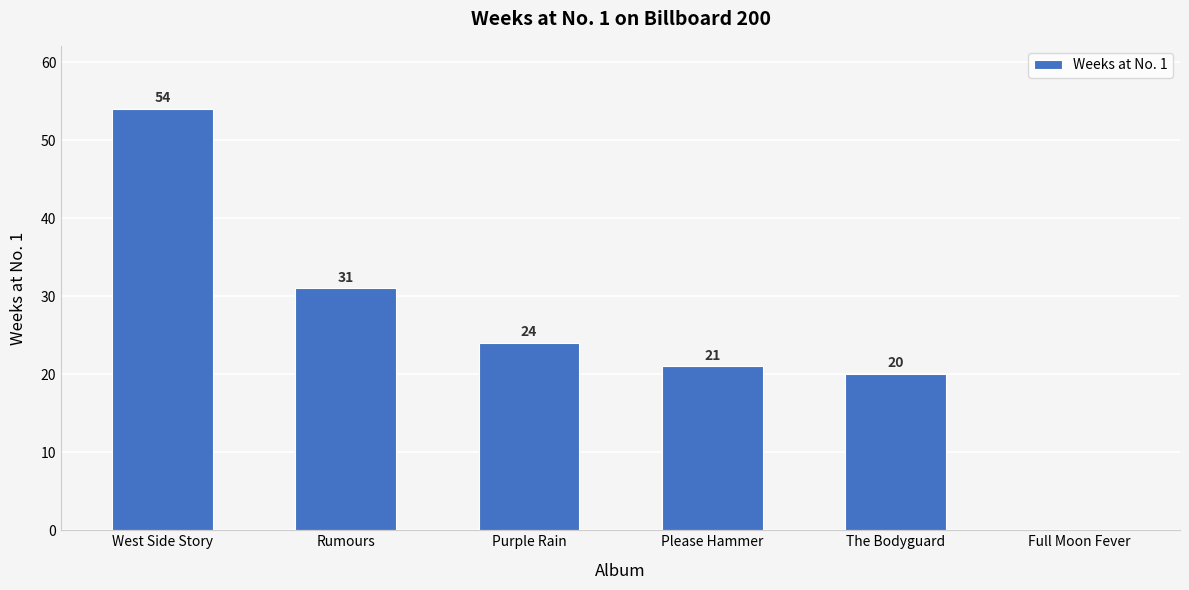

Are the bars horizontal?

No